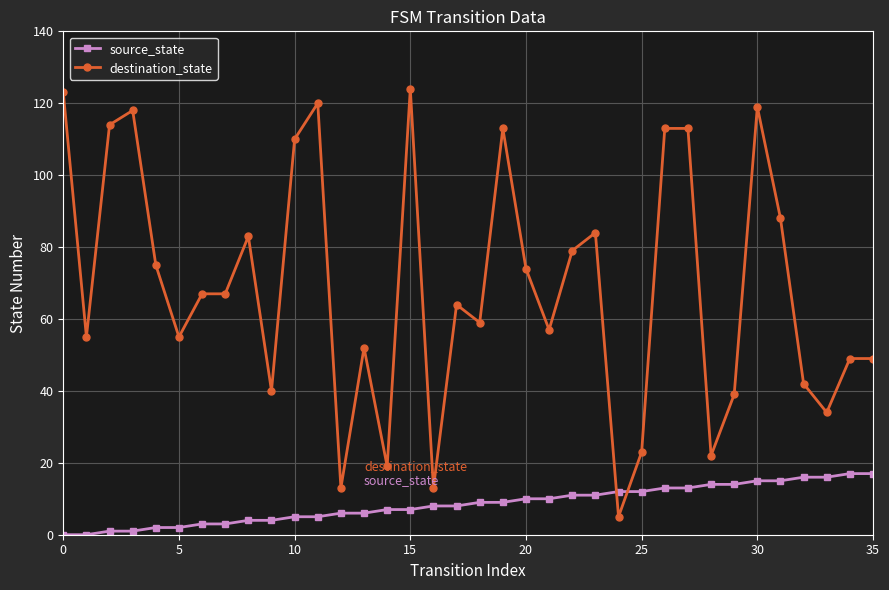

What is the sum of all destination_state values?

2474